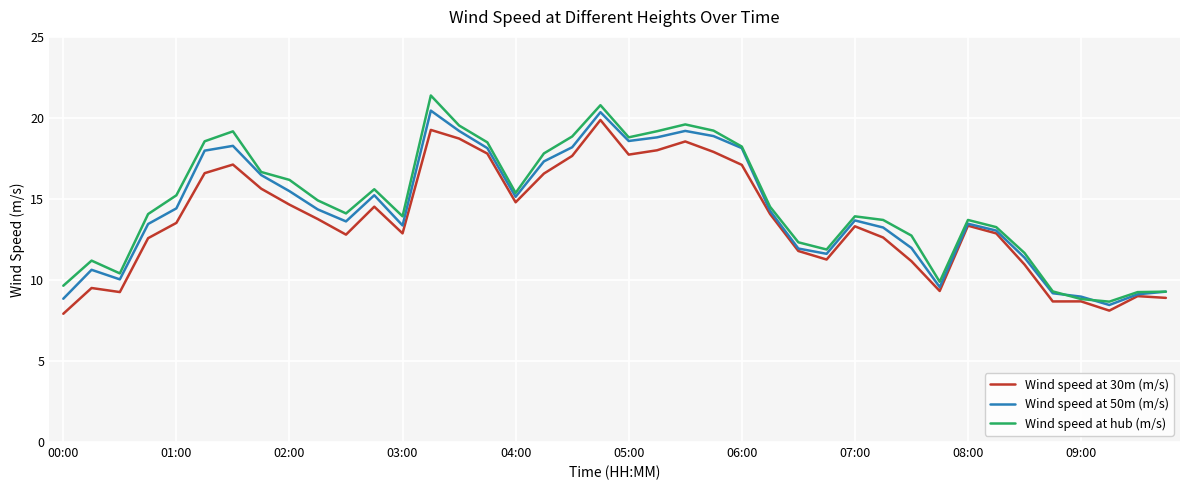

Does the chart have visible grid lines?

Yes